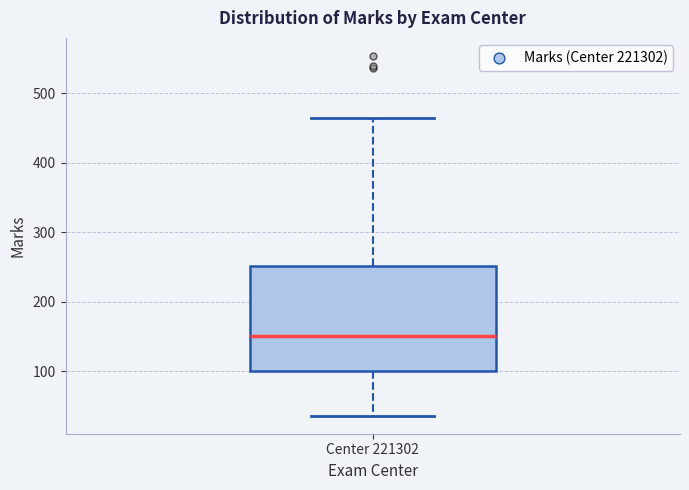

Transcribe this box plot: give where the median line is, the range the box spans, and where the two whiskers end, as read against the y-axis. The values are not printed on the chart, so give them approximately, as read against the axis.

median 150, box 100 to 250, whiskers 40 to 470